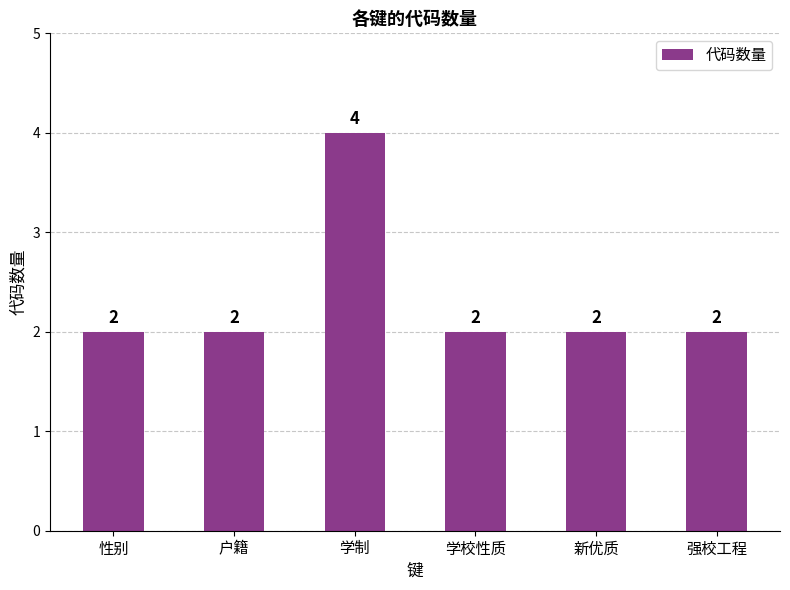

What is the average value?

2